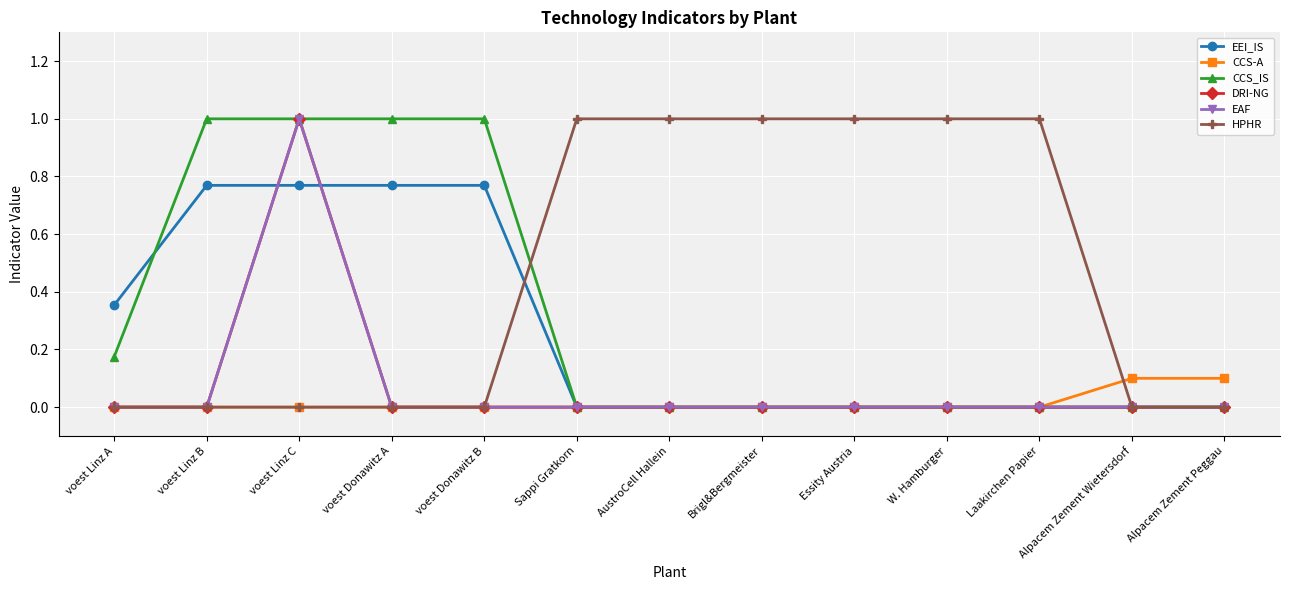

What is the label of the 3rd point from the right?

Laakirchen Papier